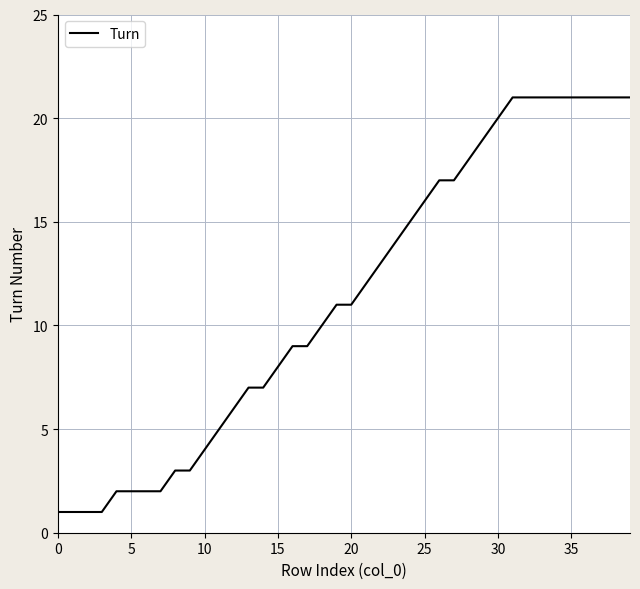

What is the average value?

11